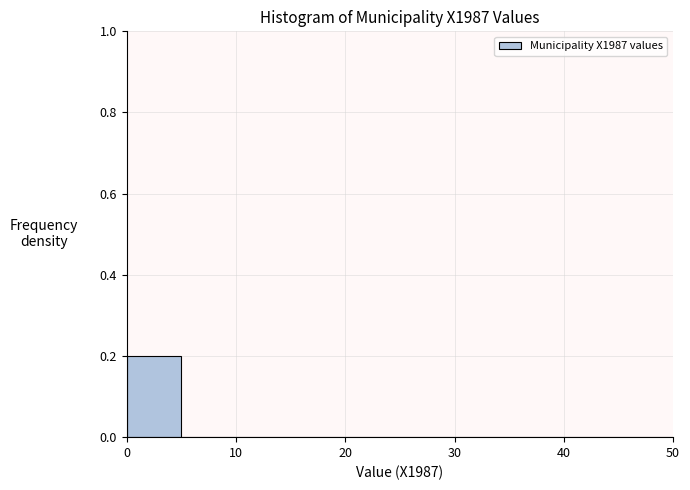

Reading left to right, transcribe this chart: for each bar, give the range it covers on the x-axis and its height. The values are not printed on the chart, so give them approximately, as read against the axis.

0 to 5: 0.2
5 to 15: 0
15 to 25: 0
25 to 30: 0
30 to 50: 0